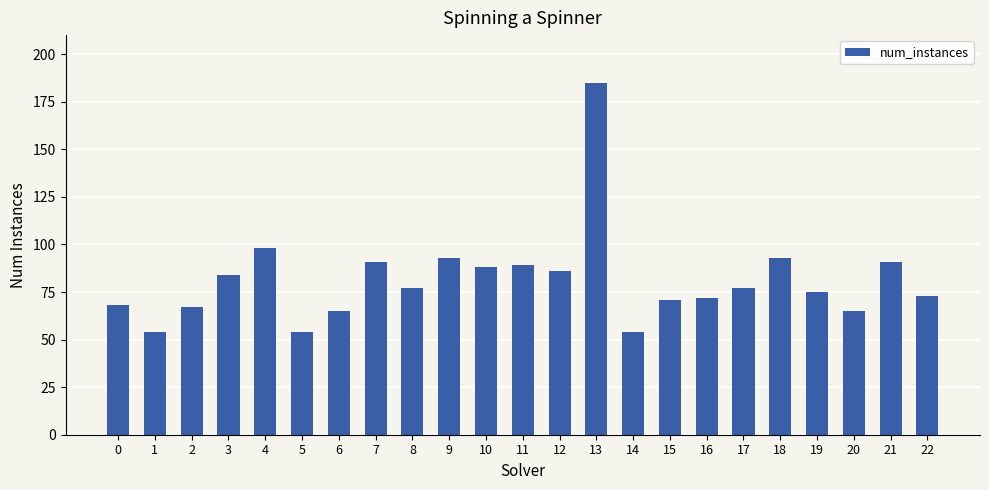

Between 14 and 13, which is larger?

13